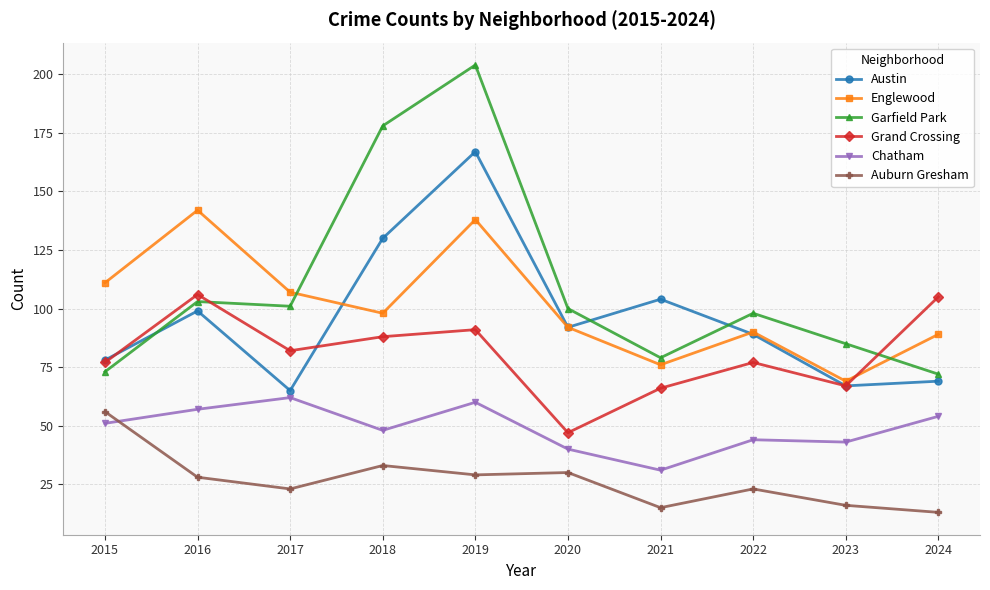

Which series has the widest spread of values?

Garfield Park